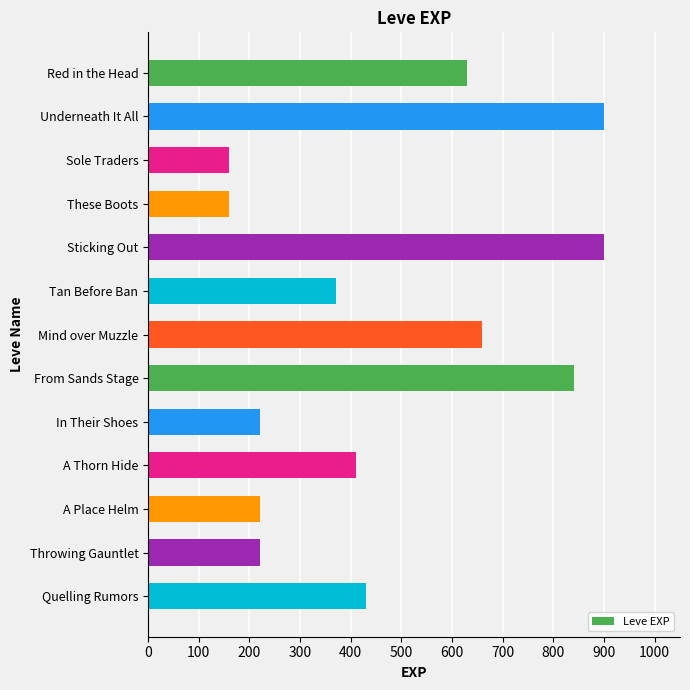

What is the greatest value displayed?

900